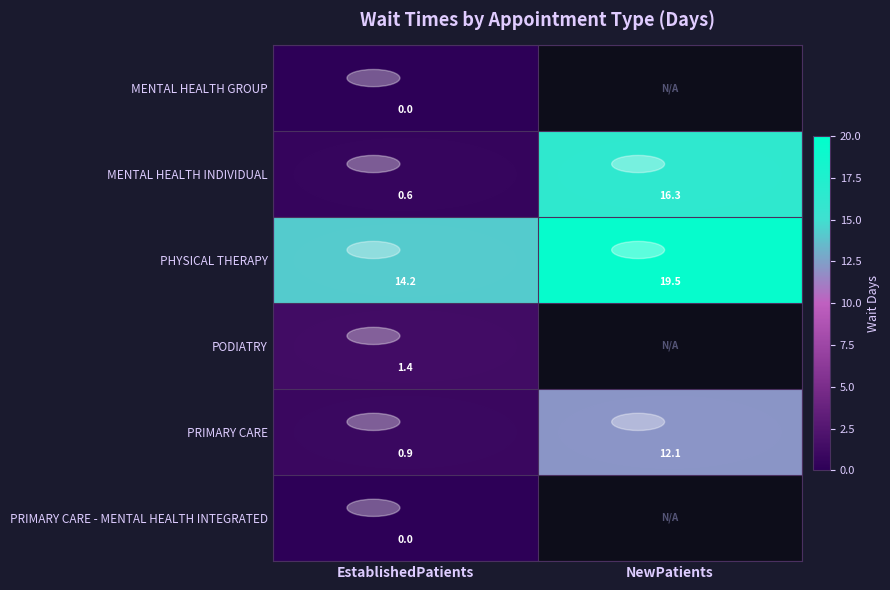

Rank the categories by MENTAL HEALTH INDIVIDUAL value from highest to lowest.

NewPatients, EstablishedPatients